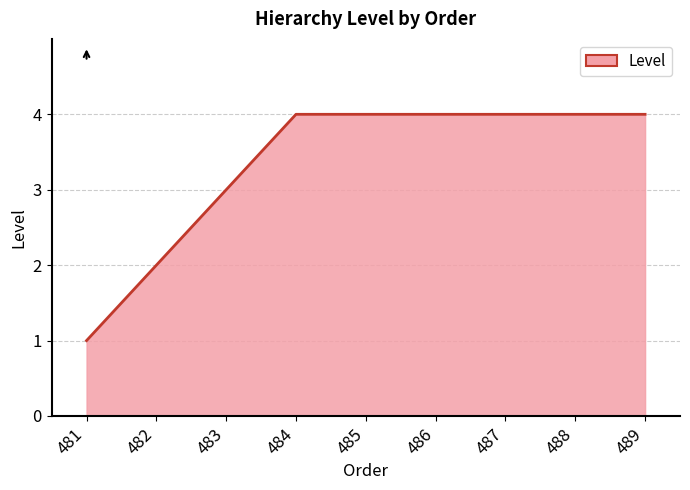

What is the change in value from 482 to 485?

+2